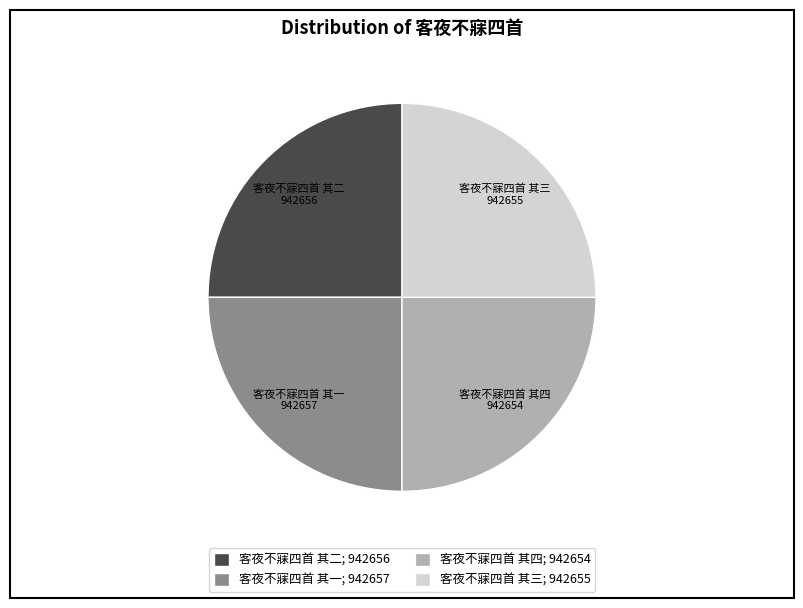

True or false: 客夜不寐四首 其一 accounts for 25% of the total.

True